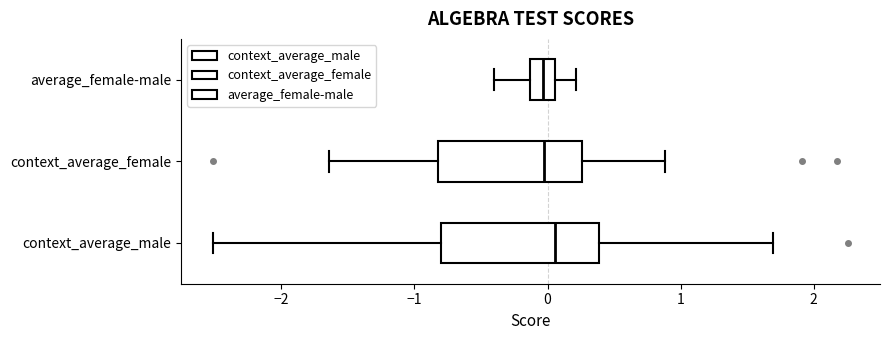

Where is the right edge of the box for average_female-male on the x-axis? The values are not printed on the chart, so give them approximately, as read against the axis.

0.1